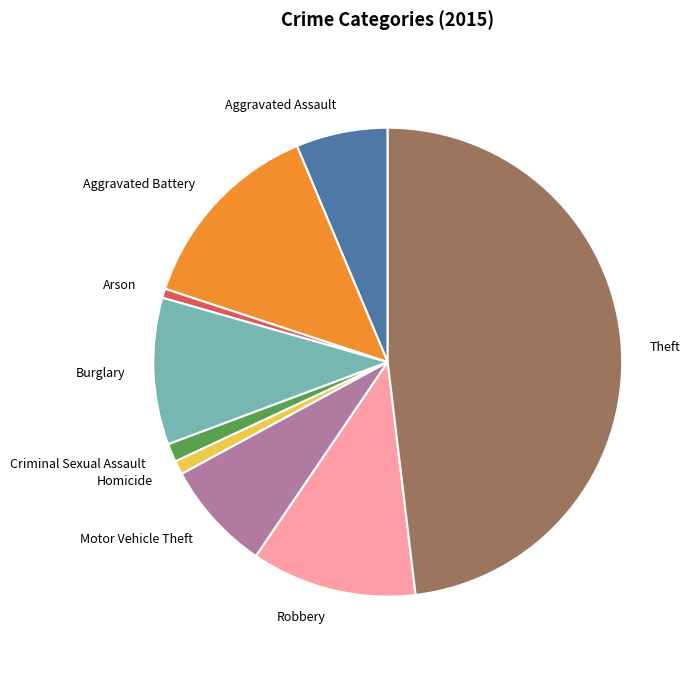

Combined, do Motor Vehicle Theft and Homicide account for over 50%?

No